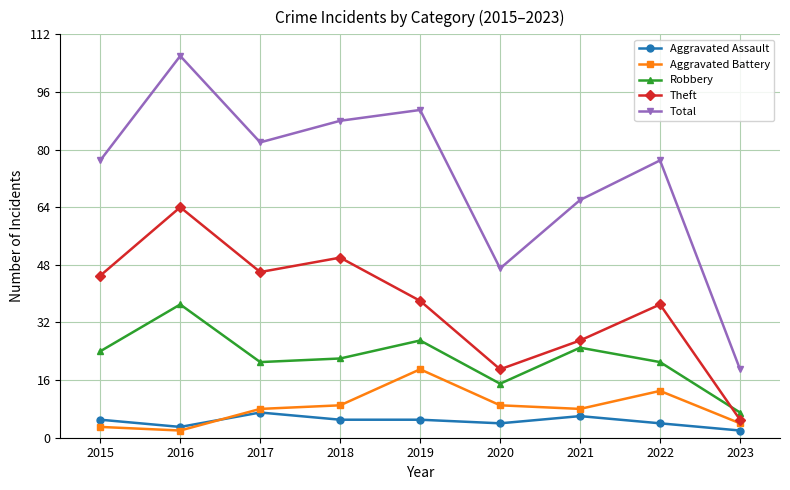

True or false: Aggravated Battery has a value of 3 at 2020.

False